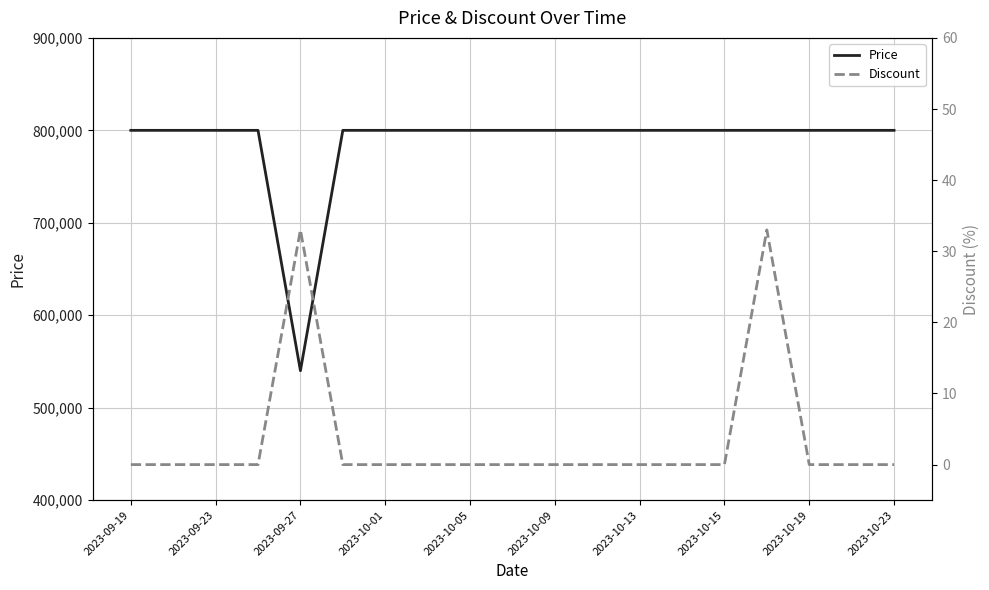

What position from the right is 15?

4